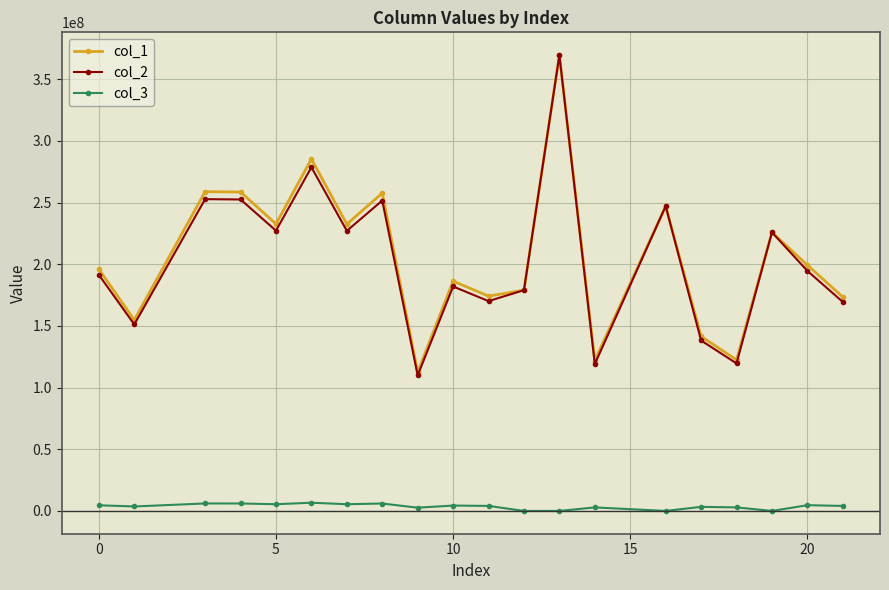

What is the value of the col_2 point at the 17th from the left?

119608723.7